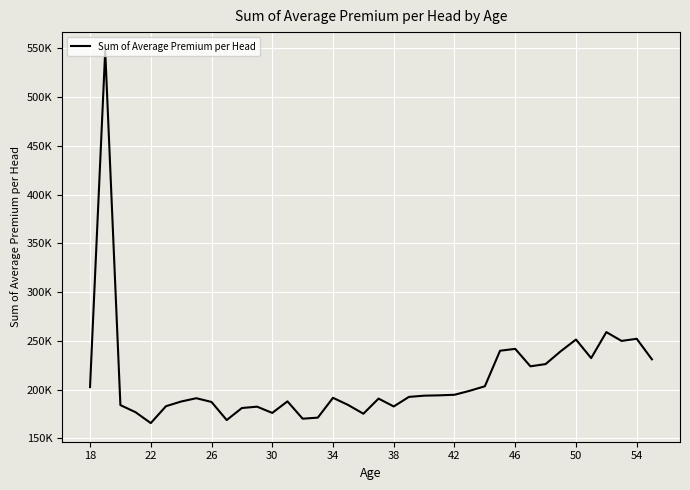

Is this an area chart (filled region under the line)?

No